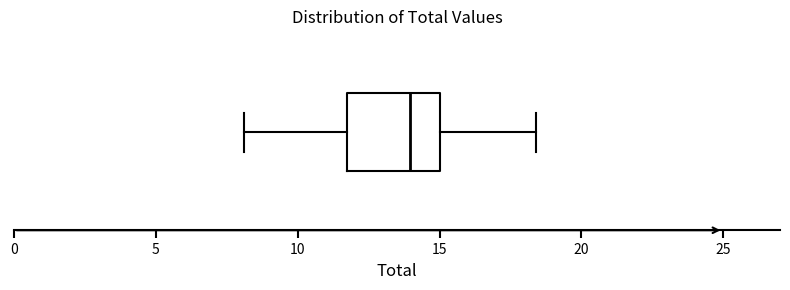

Read this box plot against the x-axis: the position of the median line, the range covered by the box, and the ends of both whiskers. The values are not printed on the chart, so give them approximately, as read against the axis.

median 14.0, box 12.0 to 15.0, whiskers 8.0 to 18.5